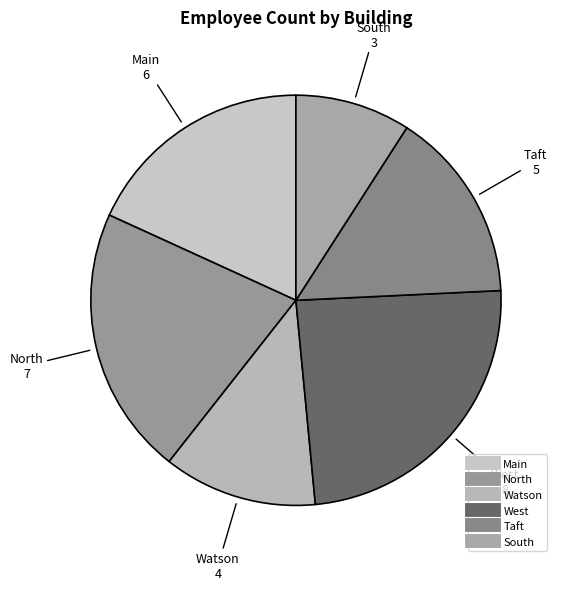

What is the ratio of the value at Watson to the value at West?

0.5